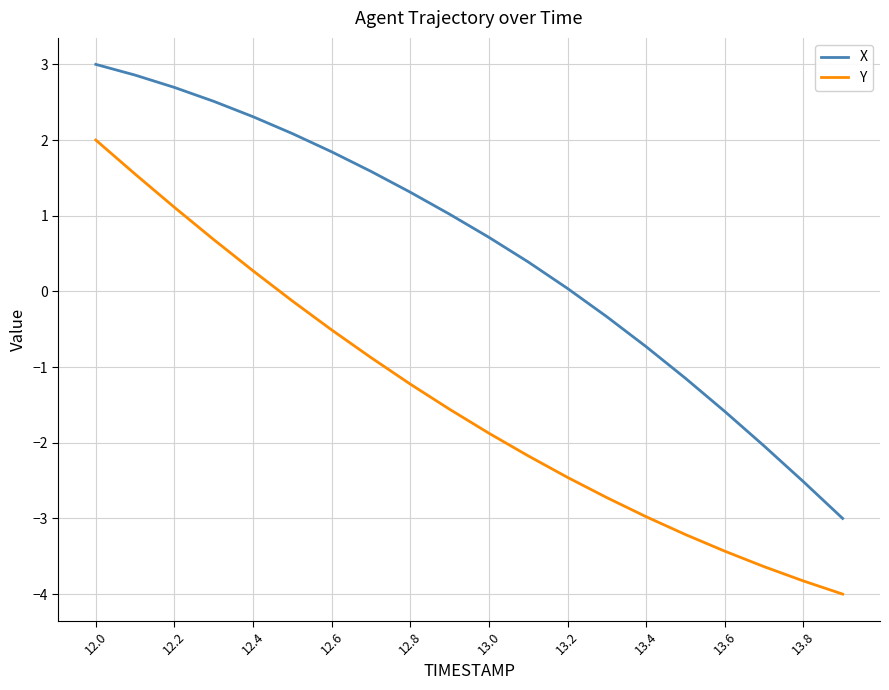

Which series has the largest total across all categories?

X